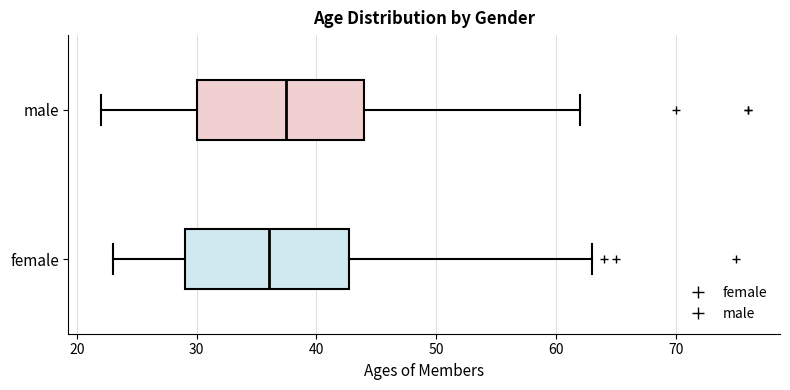

Reading bottom to top, transcribe this box plot: for each box, give where its median line is, the range the box spans, and where its two whiskers end, as read against the x-axis. The values are not printed on the chart, so give them approximately, as read against the axis.

female: median 36, box 29 to 43, whiskers 23 to 63
male: median 38, box 30 to 44, whiskers 22 to 62